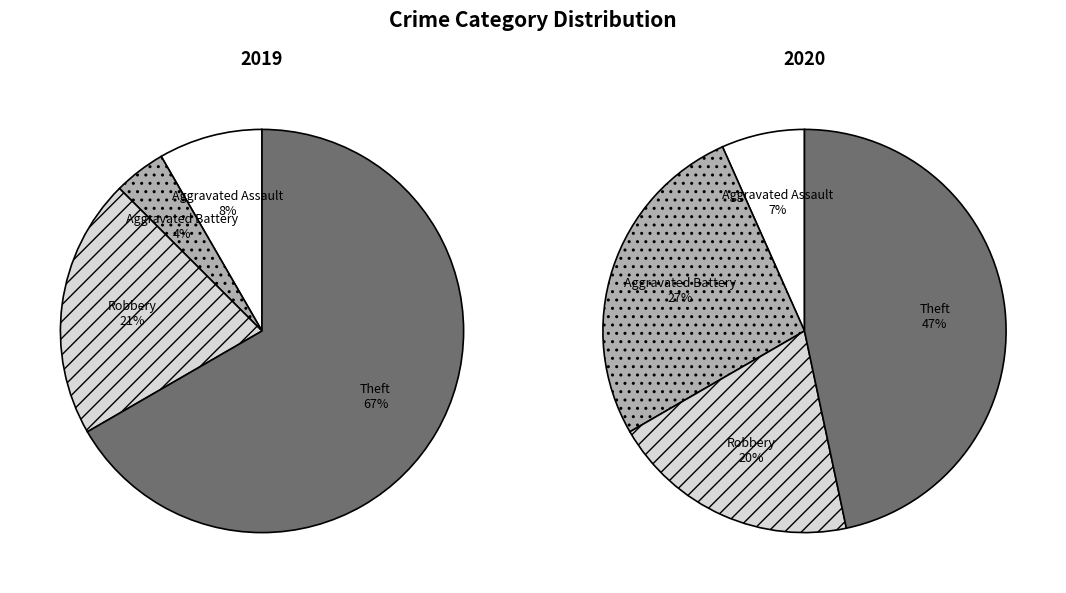

Is there any slice that represents more than half of the pie?

Yes